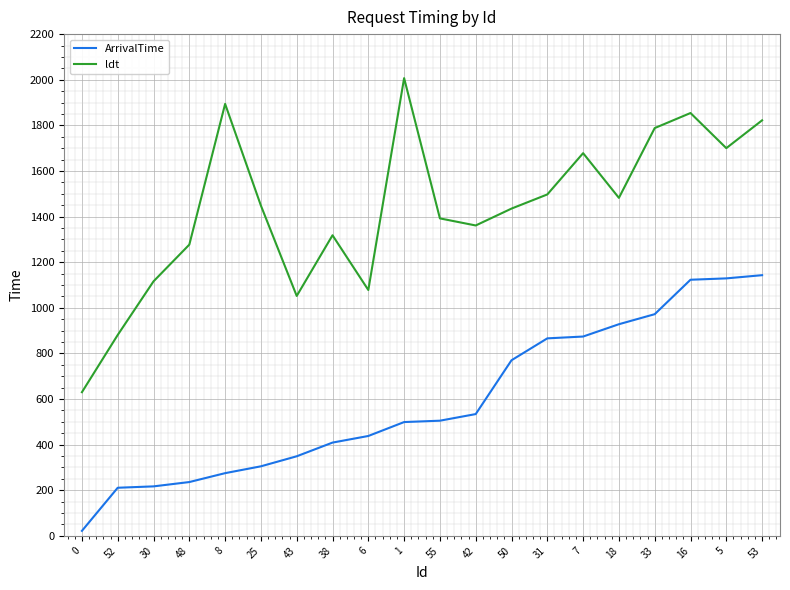

Is the value of ArrivalTime at 7 greater than the value of ldt at 31?

No